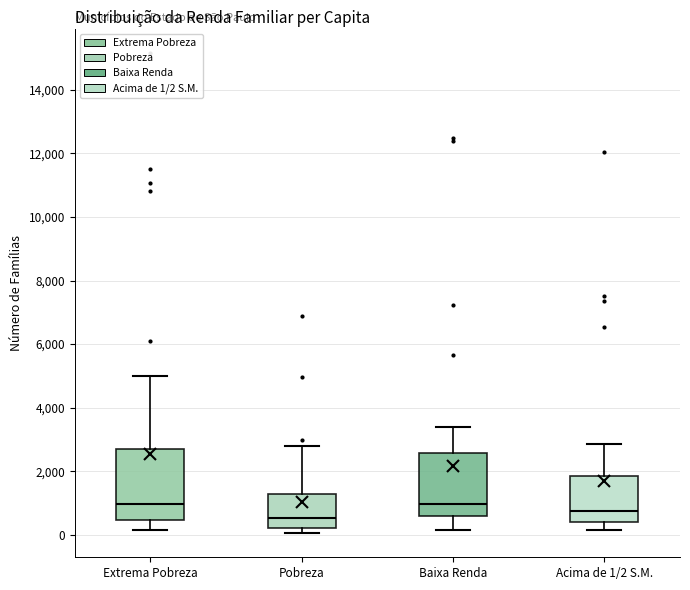

Reading left to right, read every box against the y-axis: the position of its median line, the range the box covers, and the ends of its whiskers. The values are not printed on the chart, so give them approximately, as read against the axis.

Extrema Pobreza: median 1000, box 400 to 2800, whiskers 200 to 5000
Pobreza: median 600, box 200 to 1200, whiskers 0 to 2800
Baixa Renda: median 1000, box 600 to 2600, whiskers 200 to 3400
Acima de 1/2 S.M.: median 800, box 400 to 1800, whiskers 200 to 2800